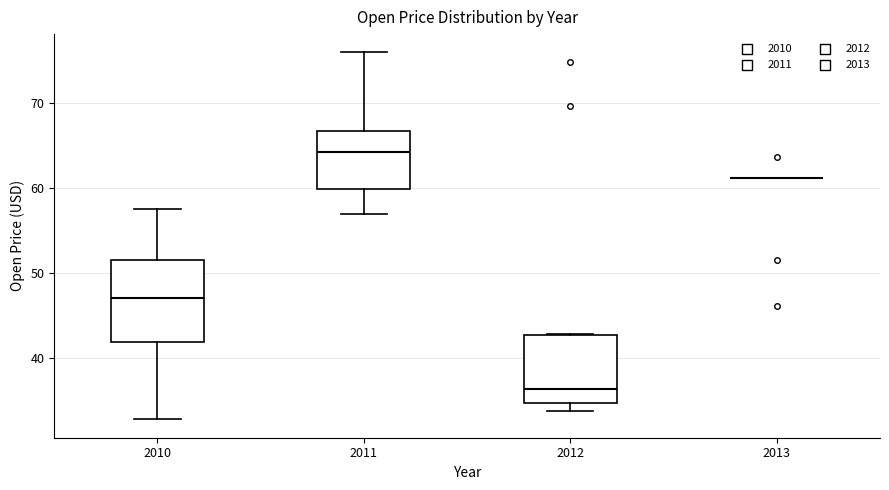

Comparing the boxes themselves (not the whiskers), which one is the tallest?

2010